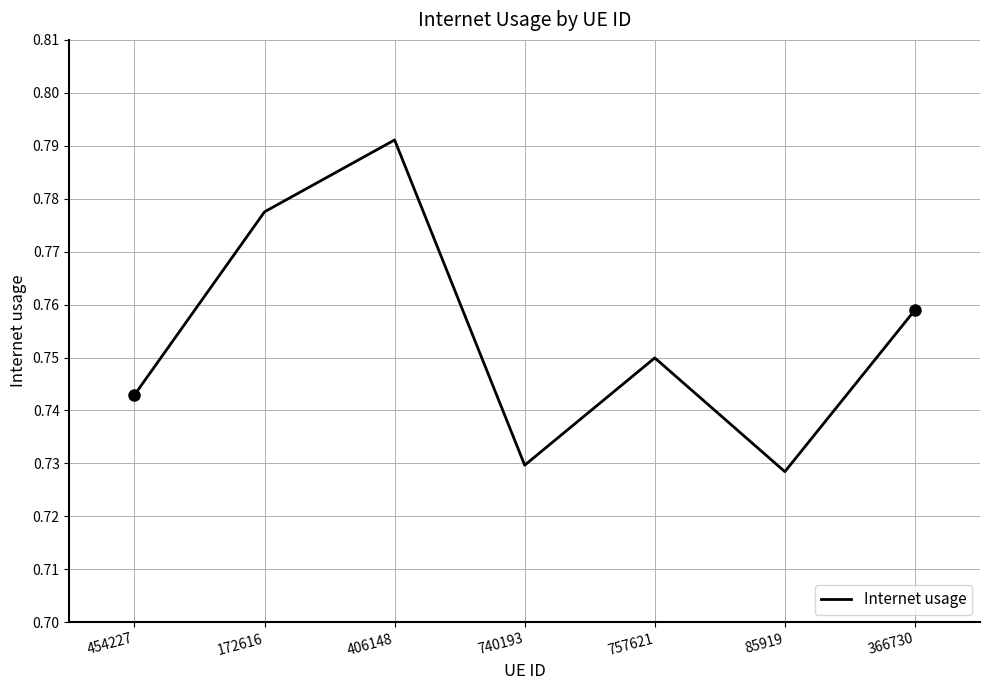

Is it true that the value at 454227 is 0.4?

False